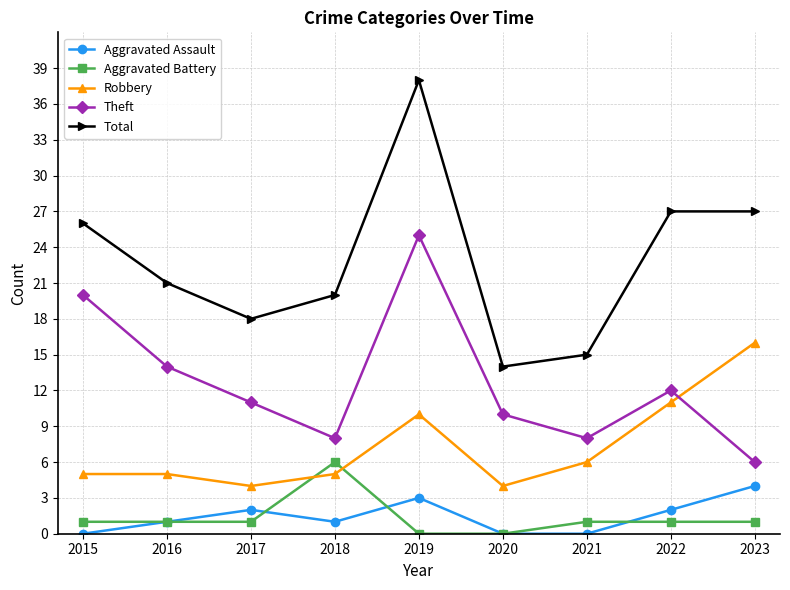

True or false: Robbery has a value of 18 at 2019.

False